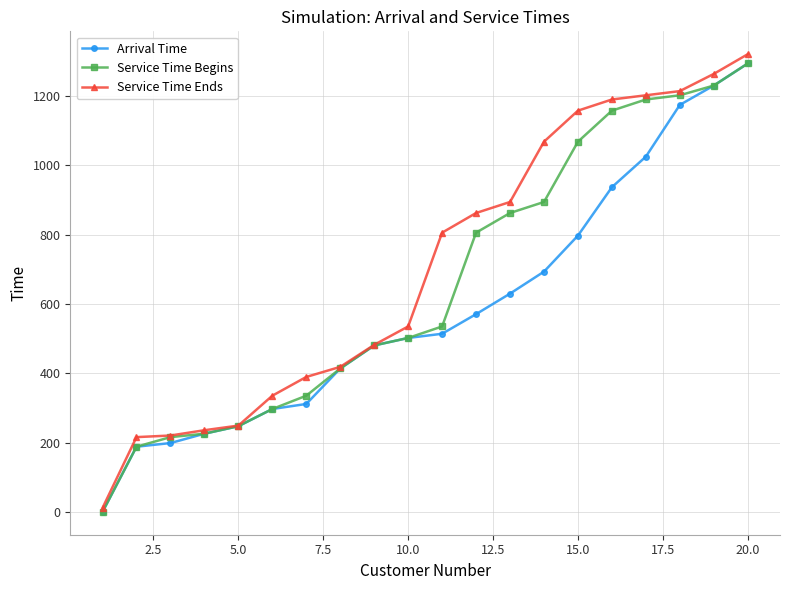

Is this an area chart (filled region under the line)?

No